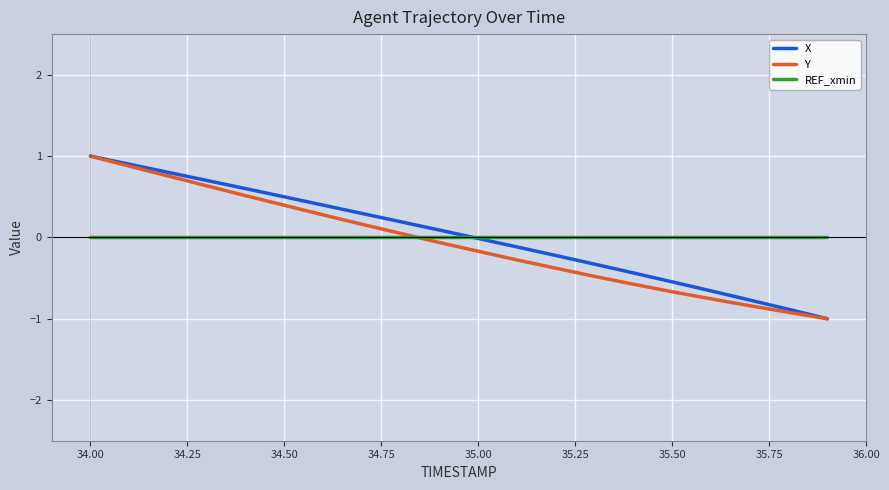

What is the maximum value for X?

1.0